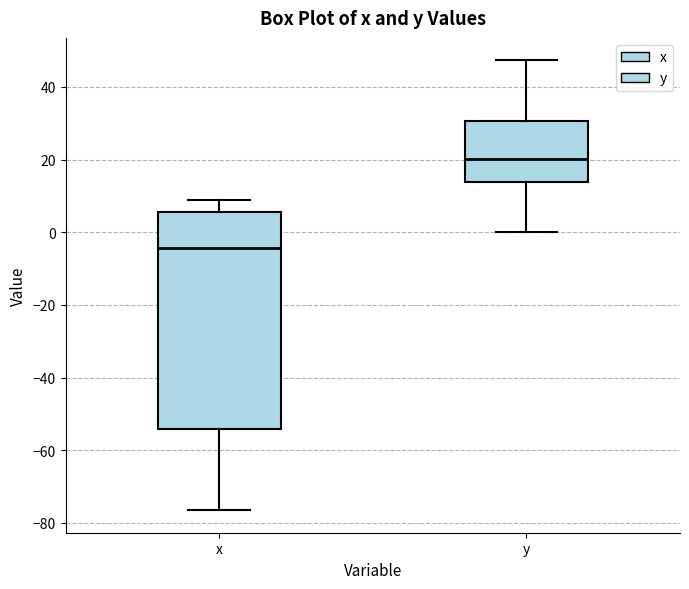

Reading left to right, transcribe this box plot: for each box, give where its median line is, the range the box spans, and where its two whiskers end, as read against the y-axis. The values are not printed on the chart, so give them approximately, as read against the axis.

x: median -4, box -54 to 6, whiskers -76 to 8
y: median 20, box 14 to 30, whiskers 0 to 48